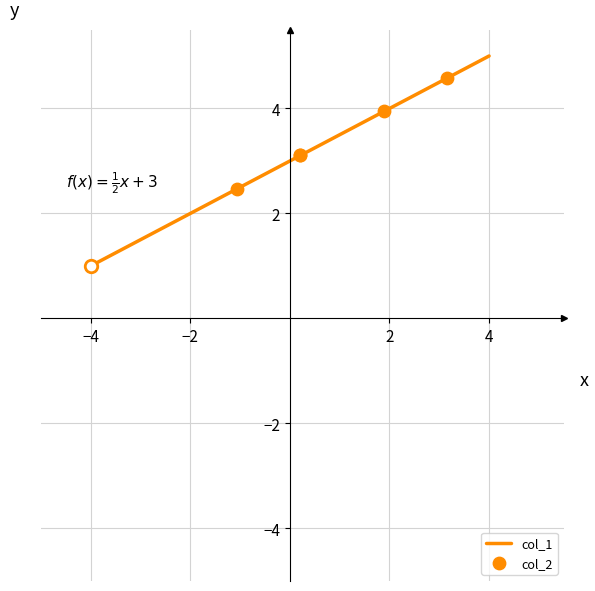

What is the difference between the maximum and minimum values?

4.0